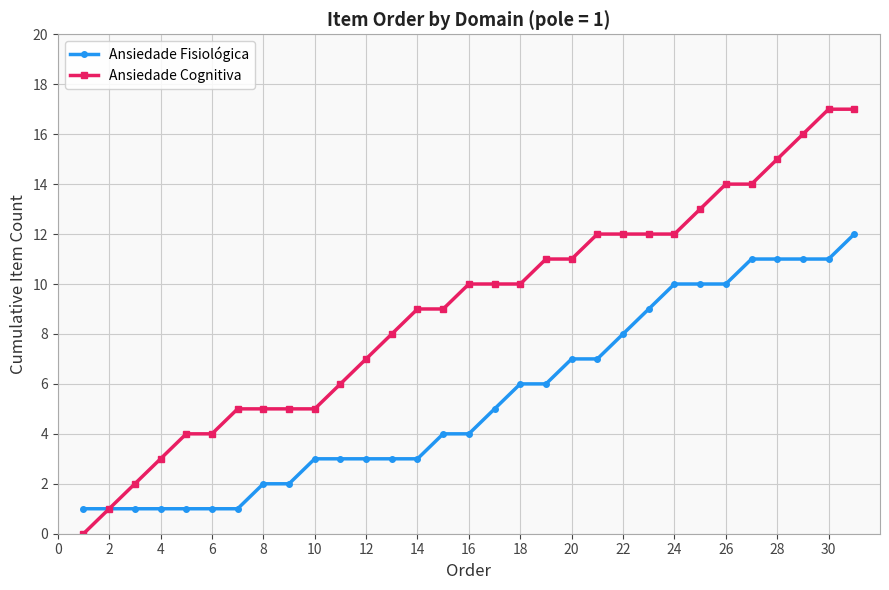

What is the maximum value shown in the chart?

17